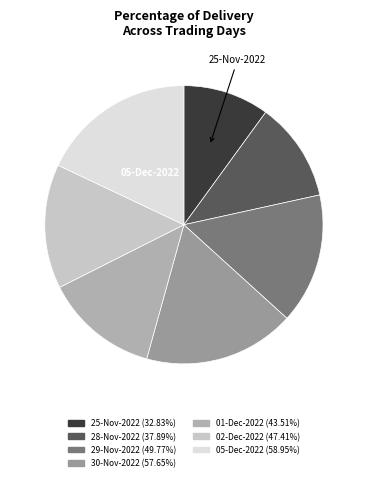

True or false: 30-Nov-2022 accounts for 3% of the total.

False